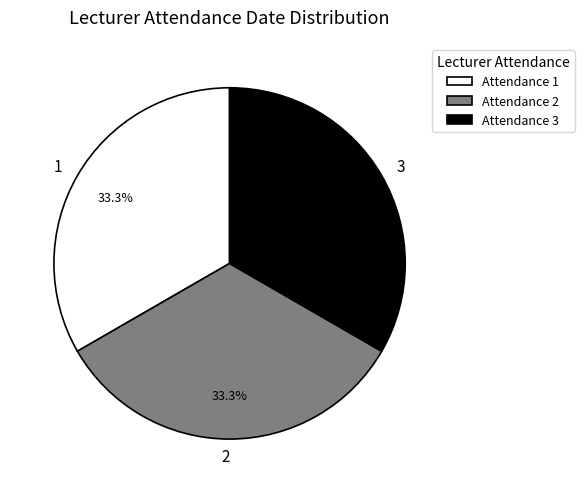

Is there a majority slice in this chart?

No